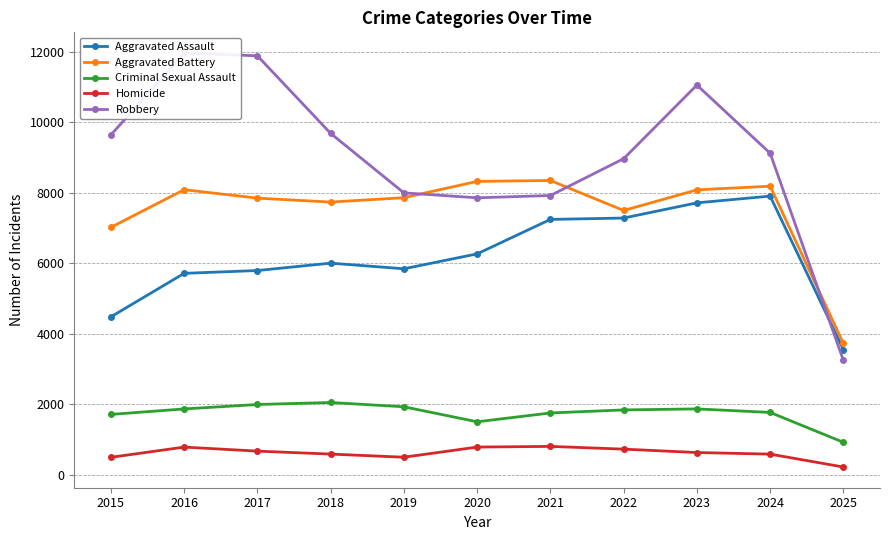

How many data points in Criminal Sexual Assault are above 1840?

5